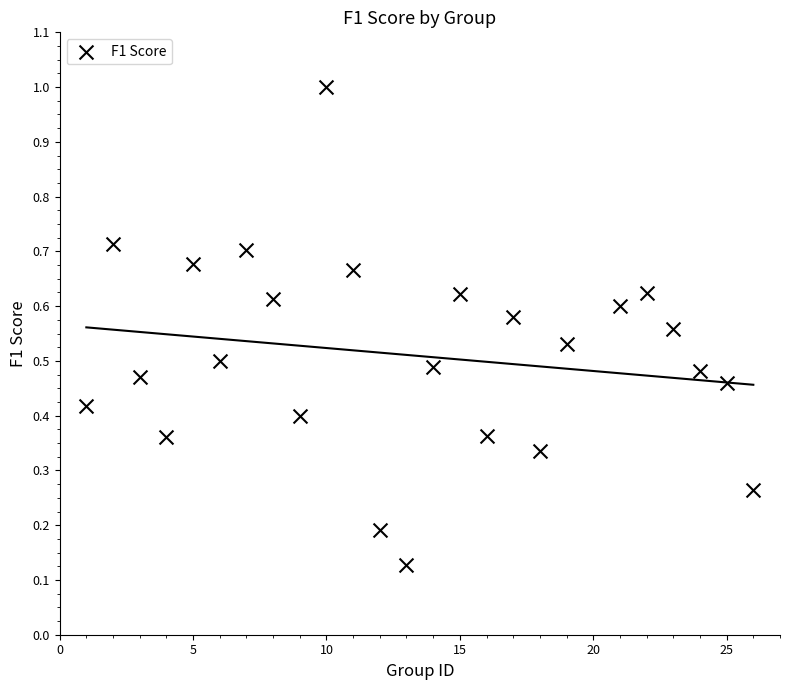

What is the range of Y values (max minus min)?

0.9